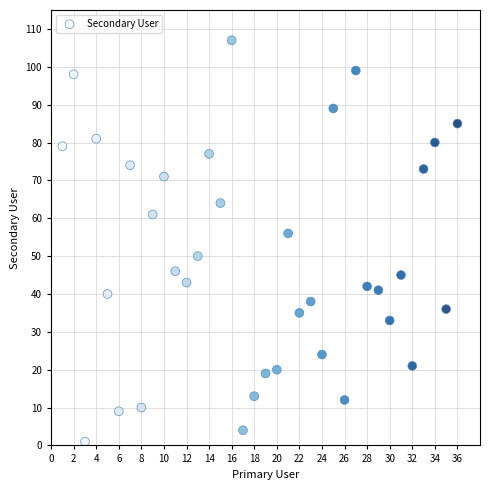

What Y value in the scatter plot is closest to 54?

56